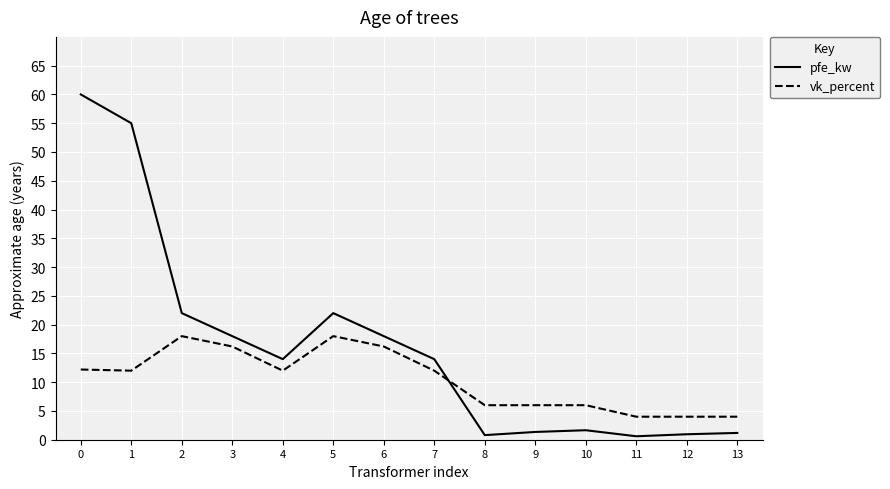

Which series has the largest total across all categories?

pfe_kw